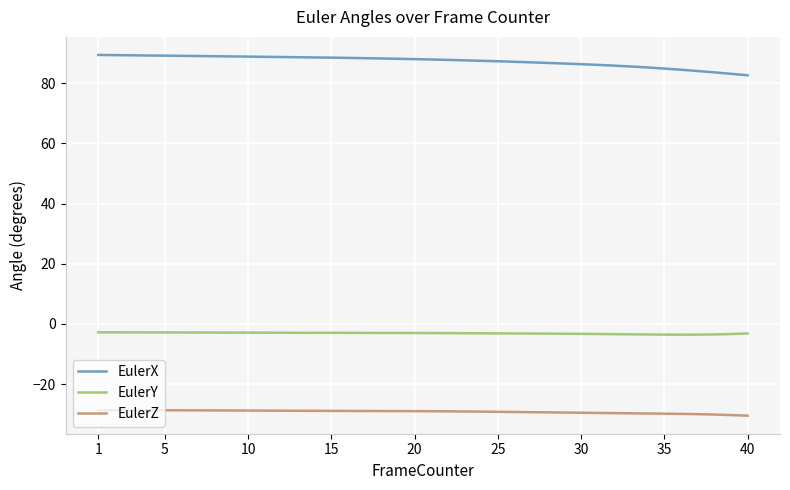

Rank the series by their maximum value, from highest to lowest.

EulerX, EulerY, EulerZ